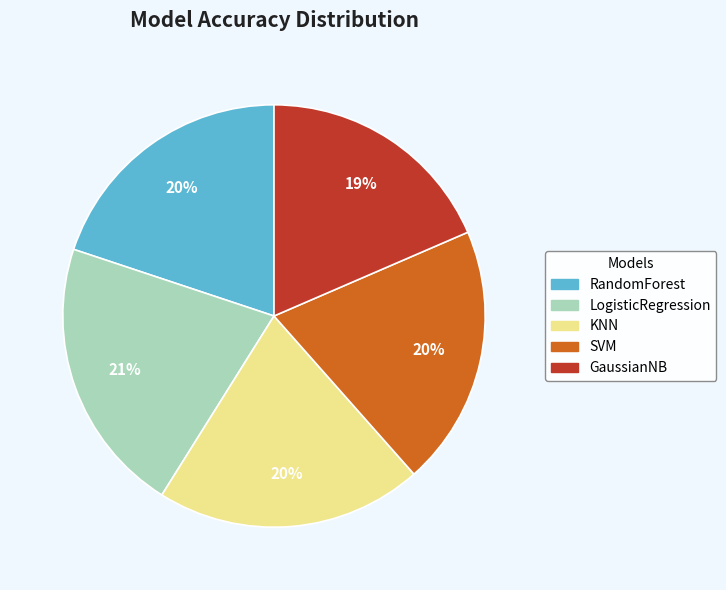

Do GaussianNB and RandomForest together represent more than half of the pie?

No